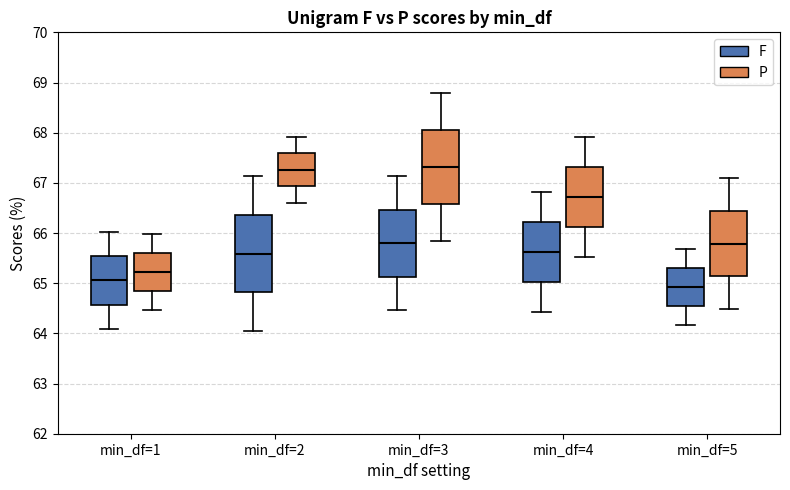

Reading left to right, transcribe this box plot: for each box, give where its median line is, the range the box spans, and where its two whiskers end, as read against the y-axis. The values are not printed on the chart, so give them approximately, as read against the axis.

min_df=1 (F): median 65.1, box 64.6 to 65.5, whiskers 64.1 to 66.0
min_df=1 (P): median 65.2, box 64.9 to 65.6, whiskers 64.5 to 66.0
min_df=2 (F): median 65.6, box 64.8 to 66.4, whiskers 64.0 to 67.1
min_df=2 (P): median 67.3, box 66.9 to 67.6, whiskers 66.6 to 67.9
min_df=3 (F): median 65.8, box 65.1 to 66.5, whiskers 64.5 to 67.1
min_df=3 (P): median 67.3, box 66.6 to 68.0, whiskers 65.8 to 68.8
min_df=4 (F): median 65.6, box 65.0 to 66.2, whiskers 64.4 to 66.8
min_df=4 (P): median 66.7, box 66.1 to 67.3, whiskers 65.5 to 67.9
min_df=5 (F): median 64.9, box 64.5 to 65.3, whiskers 64.2 to 65.7
min_df=5 (P): median 65.8, box 65.1 to 66.4, whiskers 64.5 to 67.1